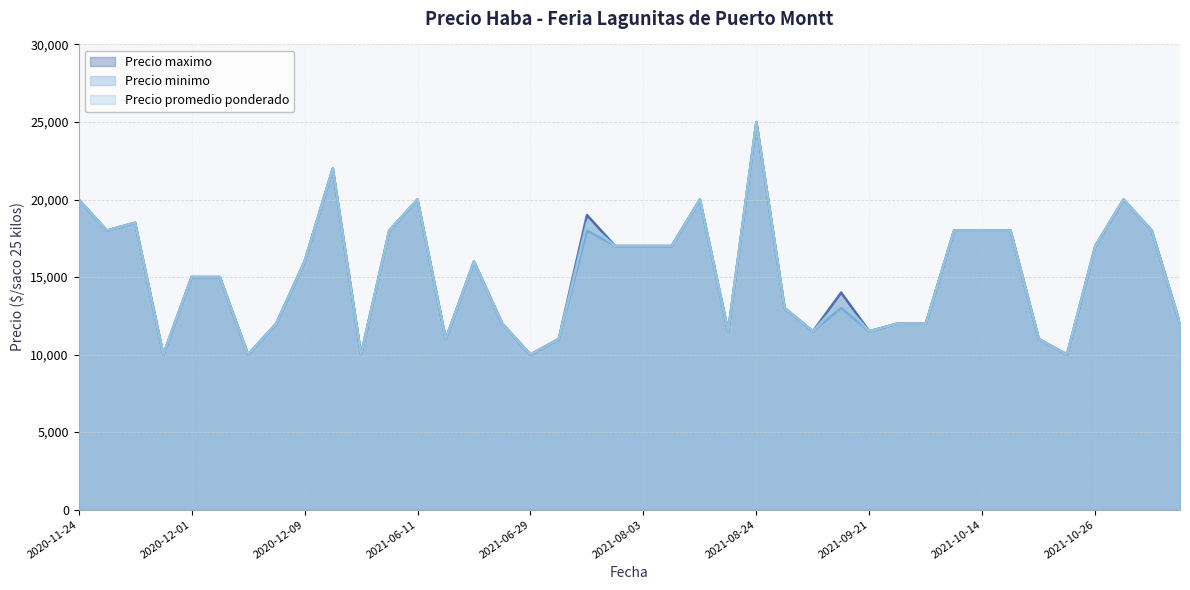

In Precio minimo, how many points are higher than both neighbors (excluding endpoints)?

9